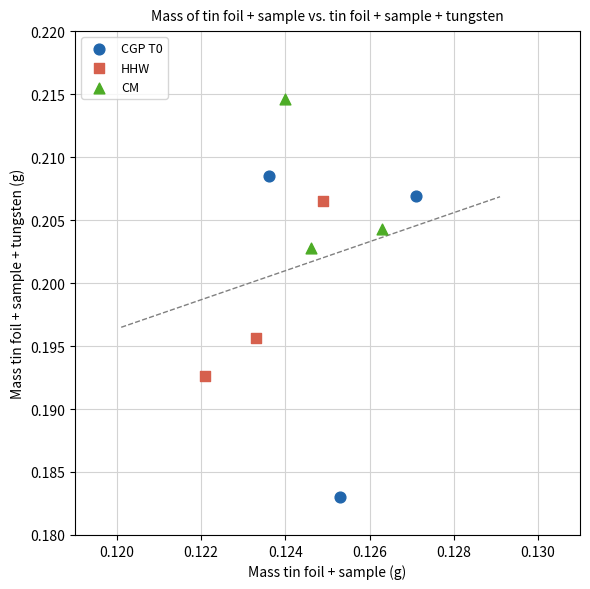

Which series reaches the maximum Y coordinate?

CM